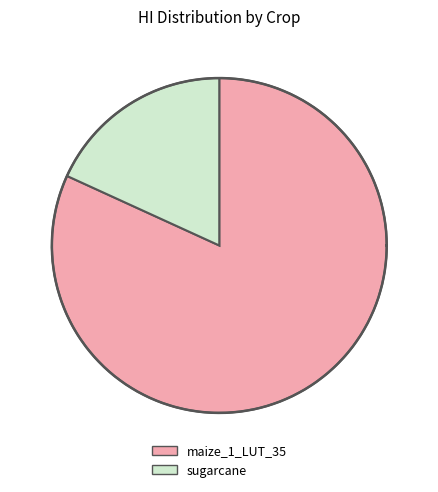

The maize_1_LUT_35 slice represents 95% of the pie. True or false?

False